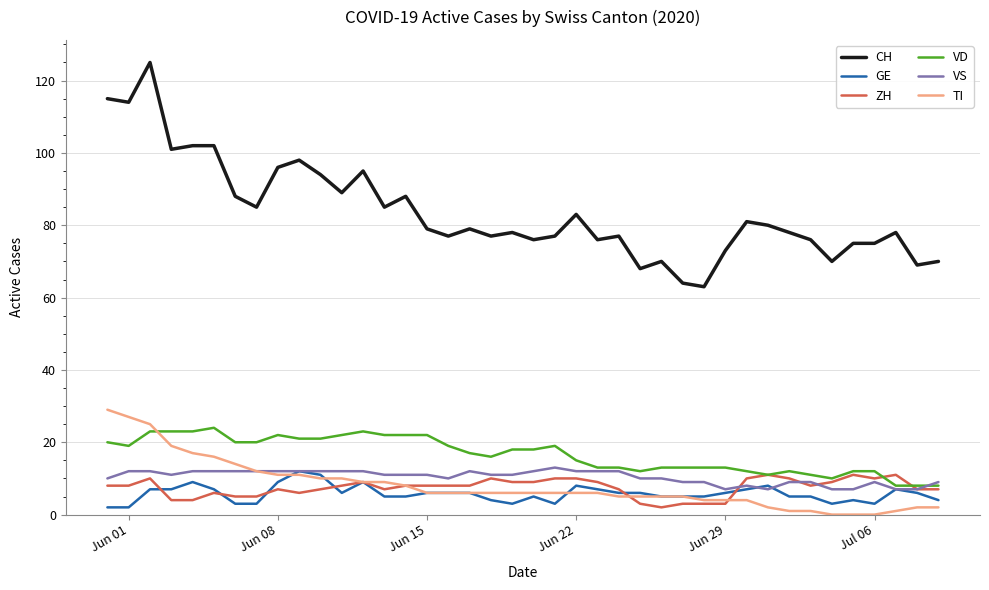

What is the maximum value shown in the chart?

125